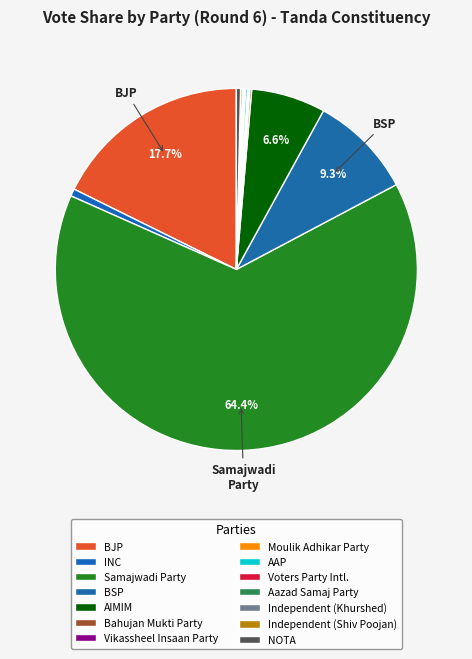

Count the number of slices in the pie.

14